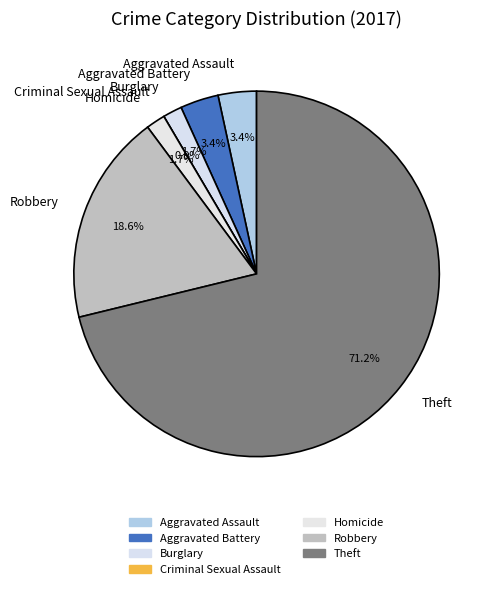

Rank the categories by value from highest to lowest.

Theft, Robbery, Aggravated Assault, Aggravated Battery, Burglary, Homicide, Criminal Sexual Assault